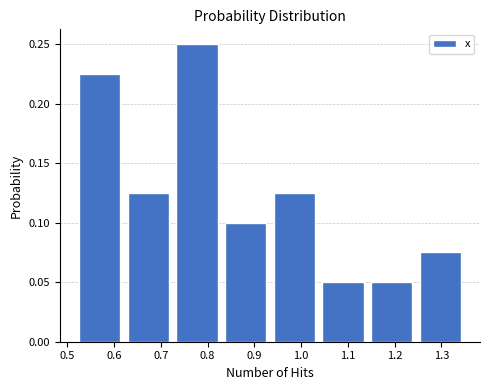

Which range on the x-axis has the tallest bar?

0.73 to 0.83